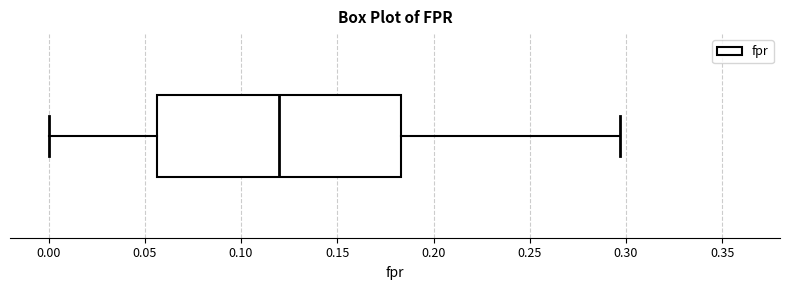

Transcribe this box plot: give where the median line is, the range the box spans, and where the two whiskers end, as read against the x-axis. The values are not printed on the chart, so give them approximately, as read against the axis.

median 0.120, box 0.055 to 0.185, whiskers 0.000 to 0.295